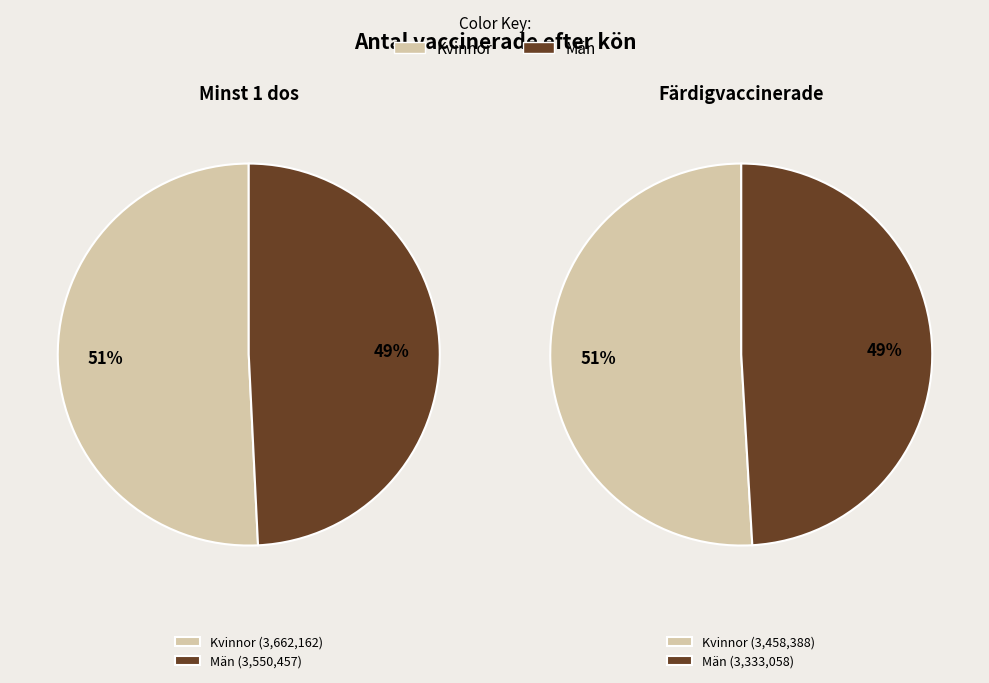

What portion of the pie excludes Kvinnor?

49.2%